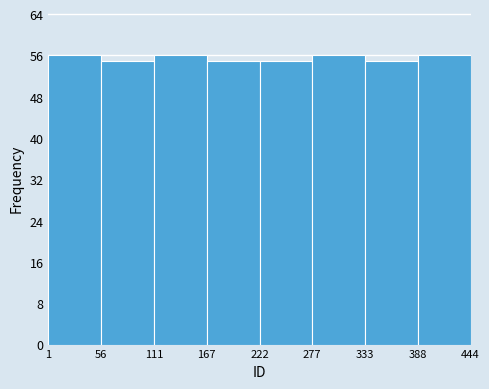

How tall is the bar that spans 1 to 56 on the x-axis? The values are not printed on the chart, so give them approximately, as read against the axis.

56